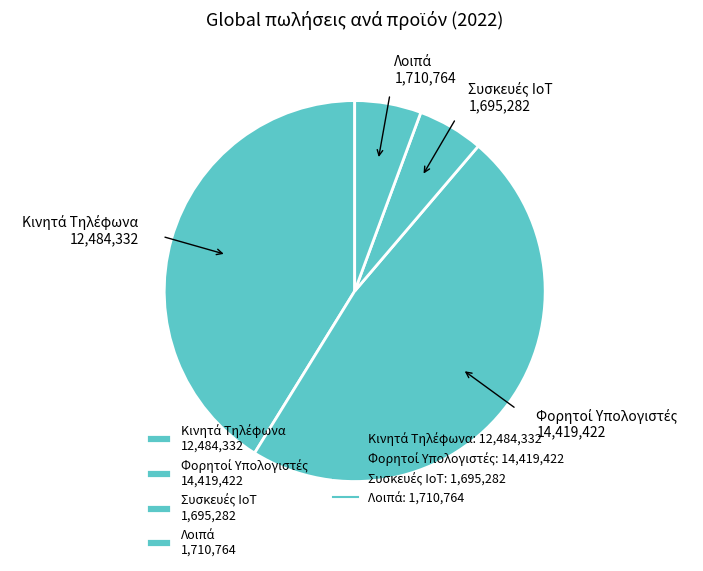

Count the number of slices in the pie.

4